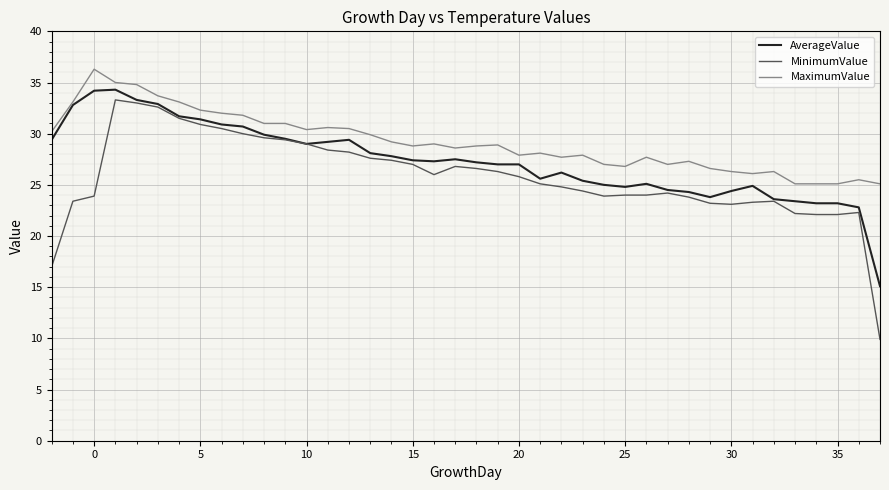

Which series has the largest range (max minus min)?

MinimumValue